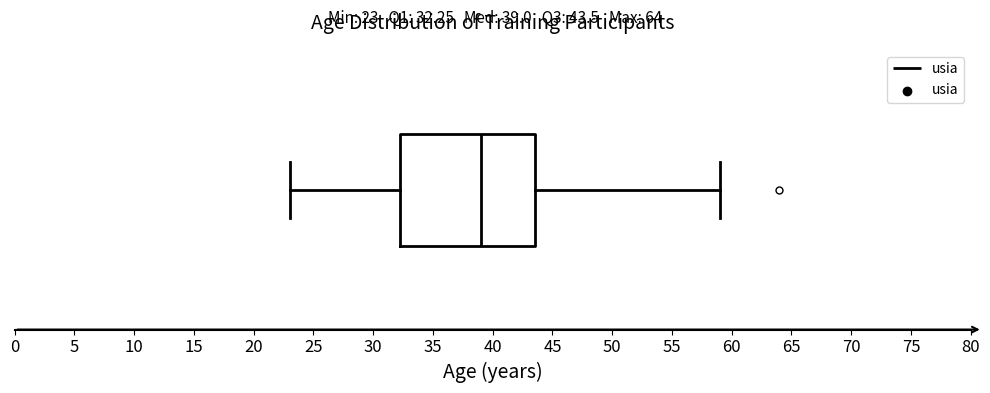

Transcribe this box plot: give where the median line is, the range the box spans, and where the two whiskers end, as read against the x-axis. The values are not printed on the chart, so give them approximately, as read against the axis.

median 39.0, box 32.5 to 43.5, whiskers 23.0 to 59.0